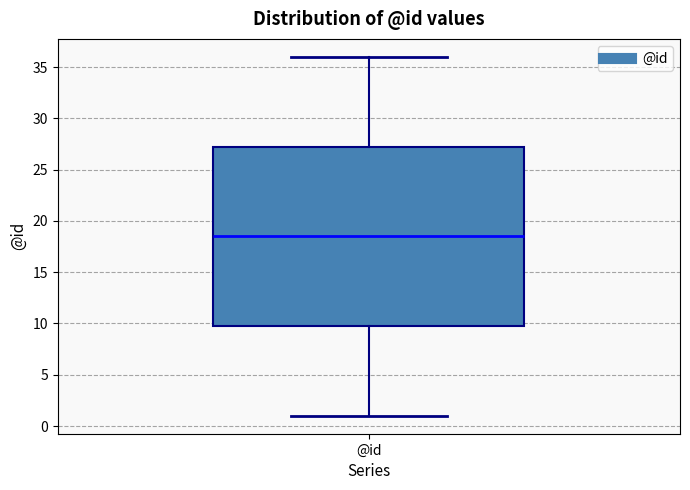

Where does the median line of the box for @id sit on the y-axis? The values are not printed on the chart, so give them approximately, as read against the axis.

18.5